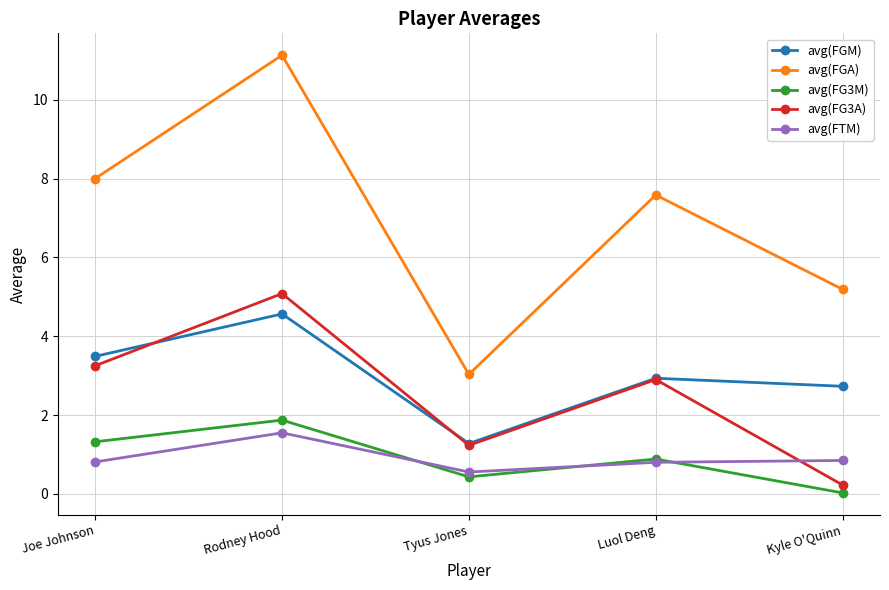

Is it true that avg(FTM) equals 0.8 at Kyle O'Quinn?

True